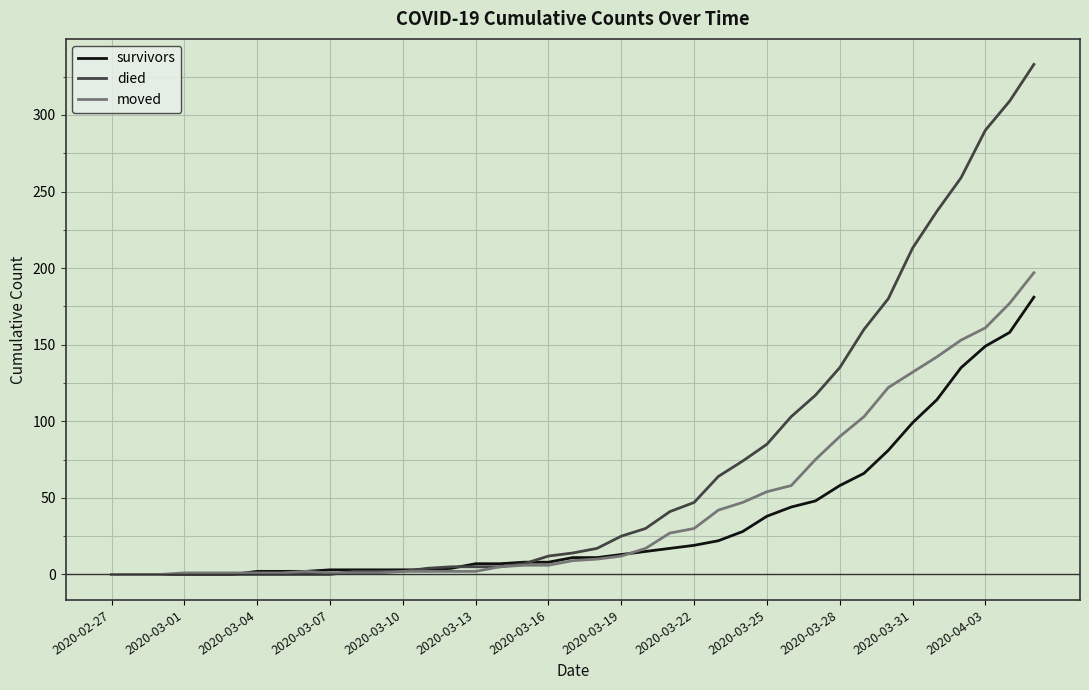

What is the greatest value displayed?

333